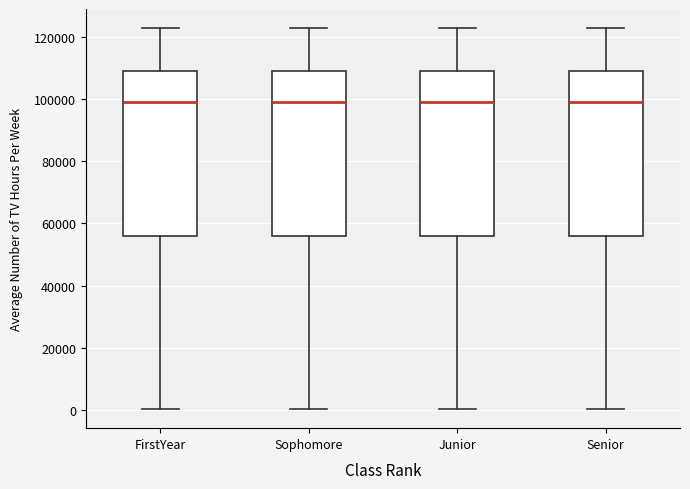

Where does the lower whisker of the box for Senior end on the y-axis? The values are not printed on the chart, so give them approximately, as read against the axis.

0